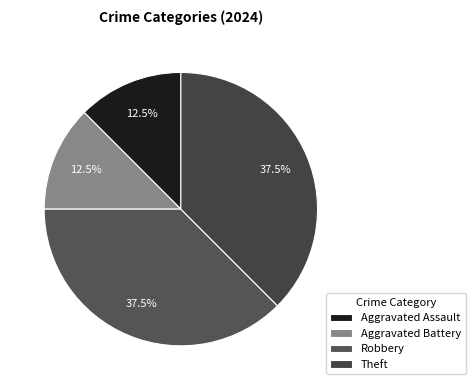

To the nearest percent, what is the difference between the Robbery and Aggravated Assault slice percentages?

25%